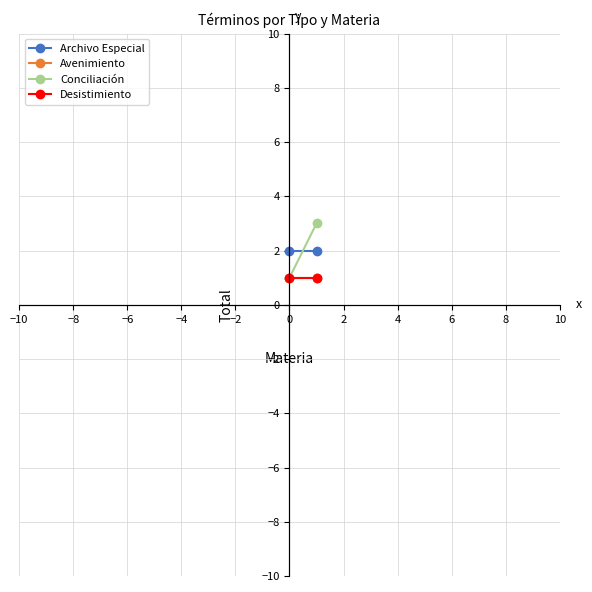

Count the number of categories in the chart.

2